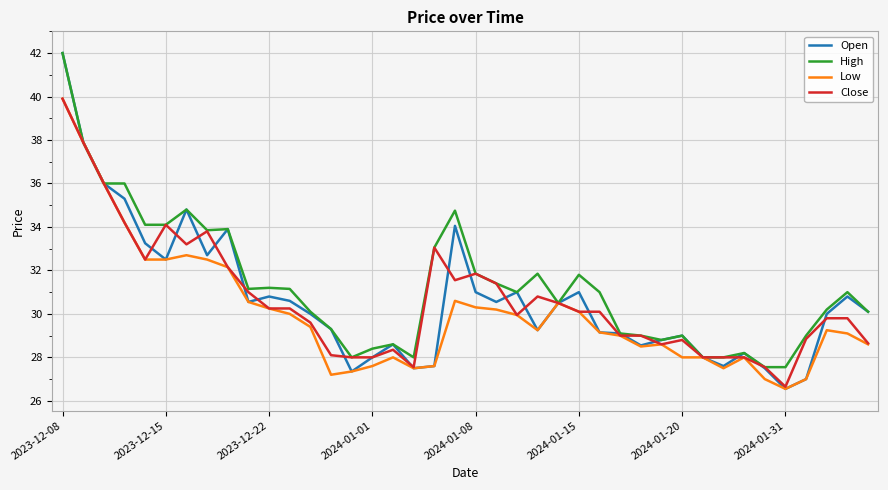

What is the minimum value shown in the chart?

26.6